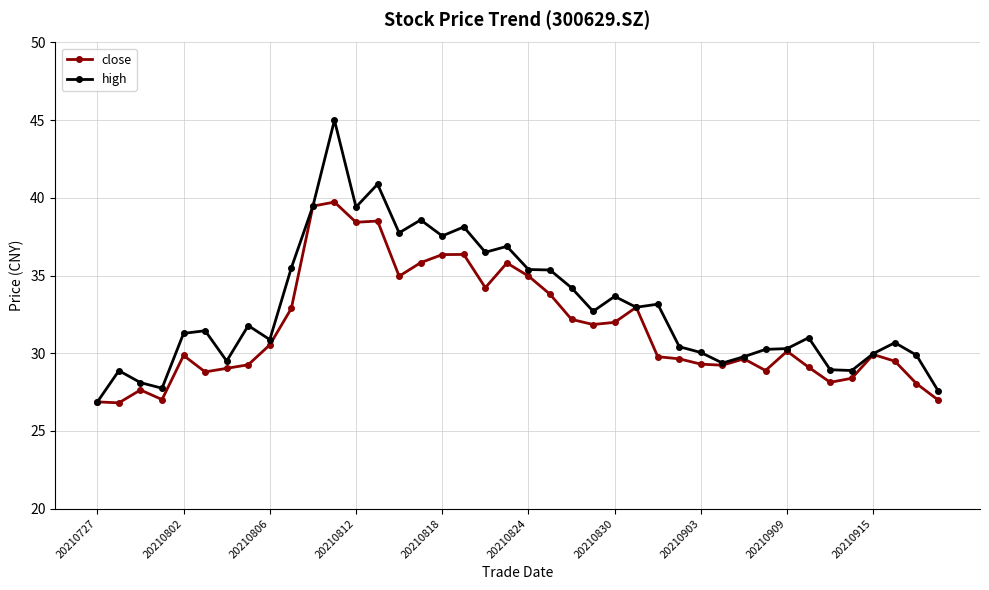

What is the difference between the second highest and second lowest values in the high series?

13.3